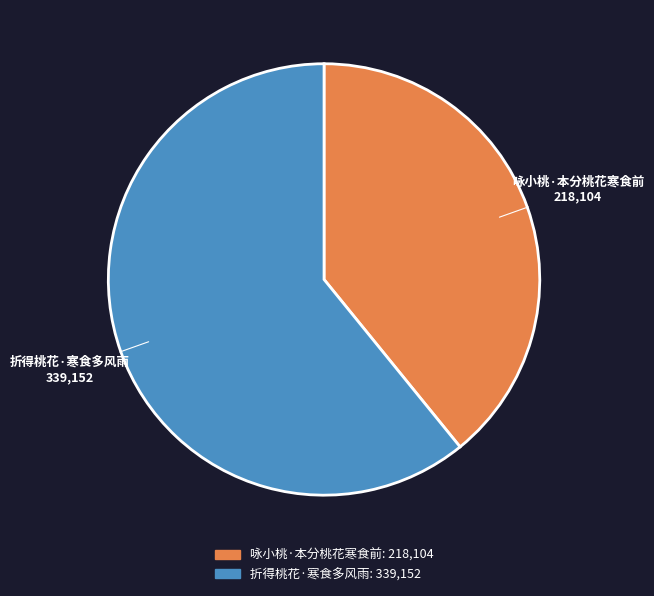

Combined, do 咏小桃·本分桃花寒食前 and 折得桃花·寒食多风雨 account for over 50%?

Yes